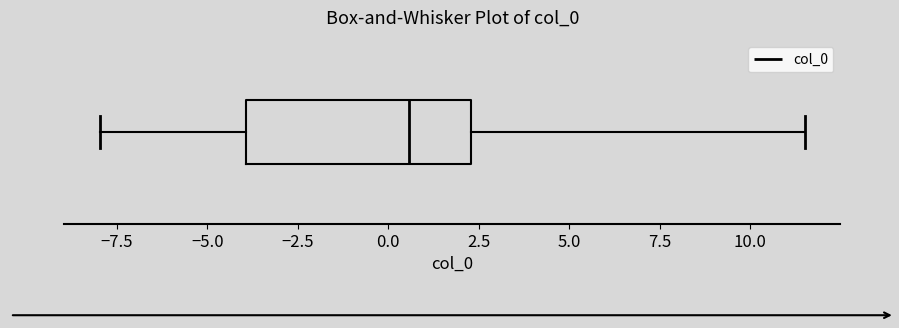

Transcribe this box plot: give where the median line is, the range the box spans, and where the two whiskers end, as read against the x-axis. The values are not printed on the chart, so give them approximately, as read against the axis.

median 0.5, box -4.0 to 2.5, whiskers -8.0 to 11.5